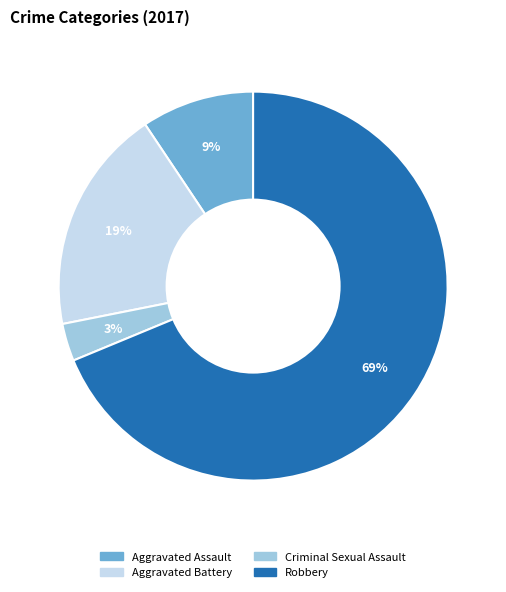

To the nearest percent, what portion does Aggravated Assault represent?

9%